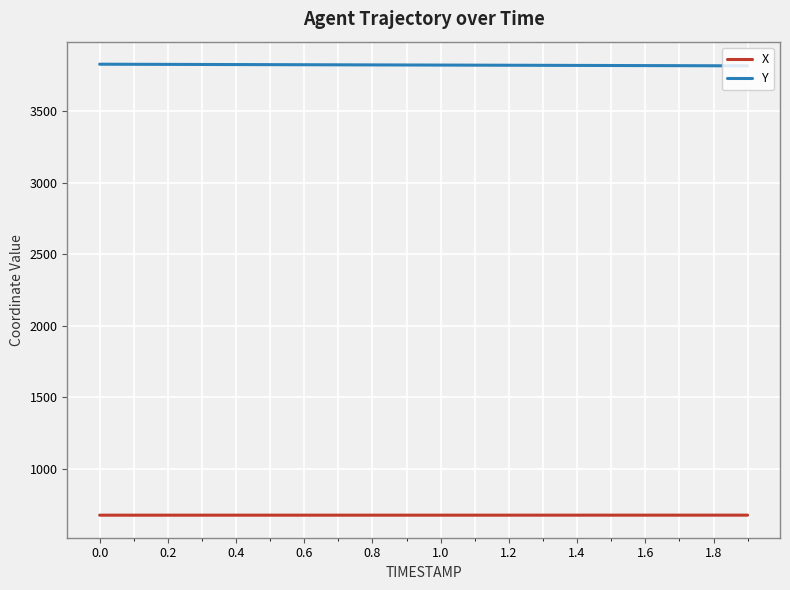

Rank the series by their average value, from lowest to highest.

X, Y